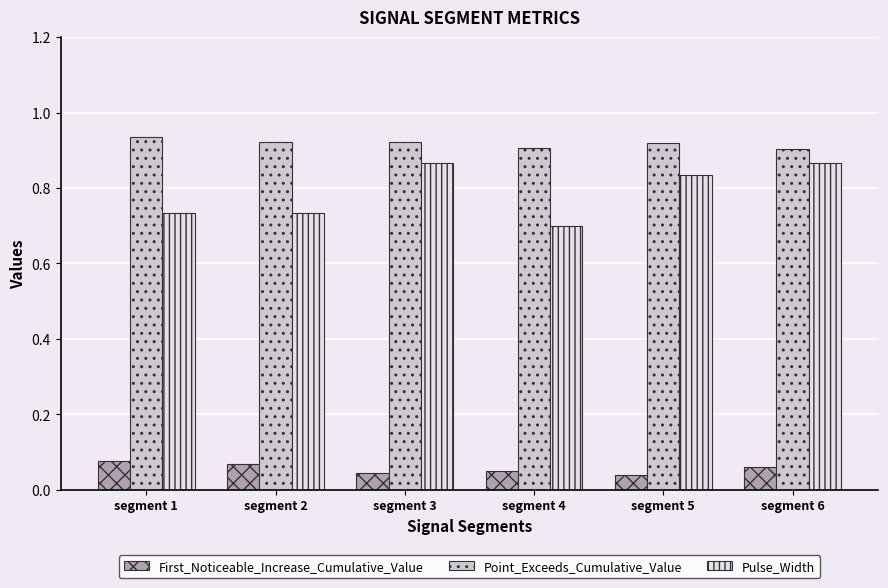

What is the total value across all series at segment 2?

1.7